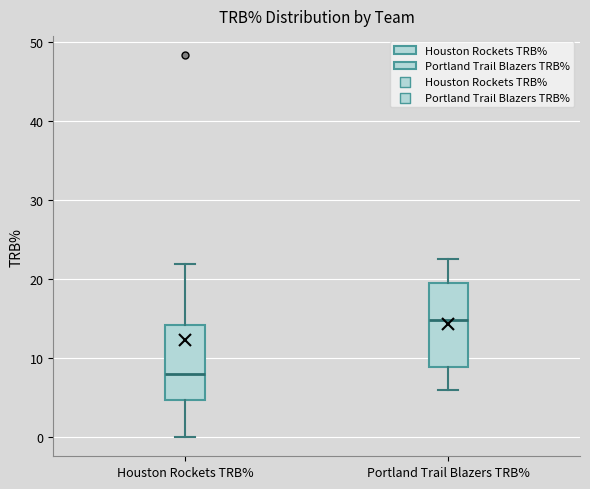

Where is the lower edge of the box for Houston Rockets TRB% on the y-axis? The values are not printed on the chart, so give them approximately, as read against the axis.

5